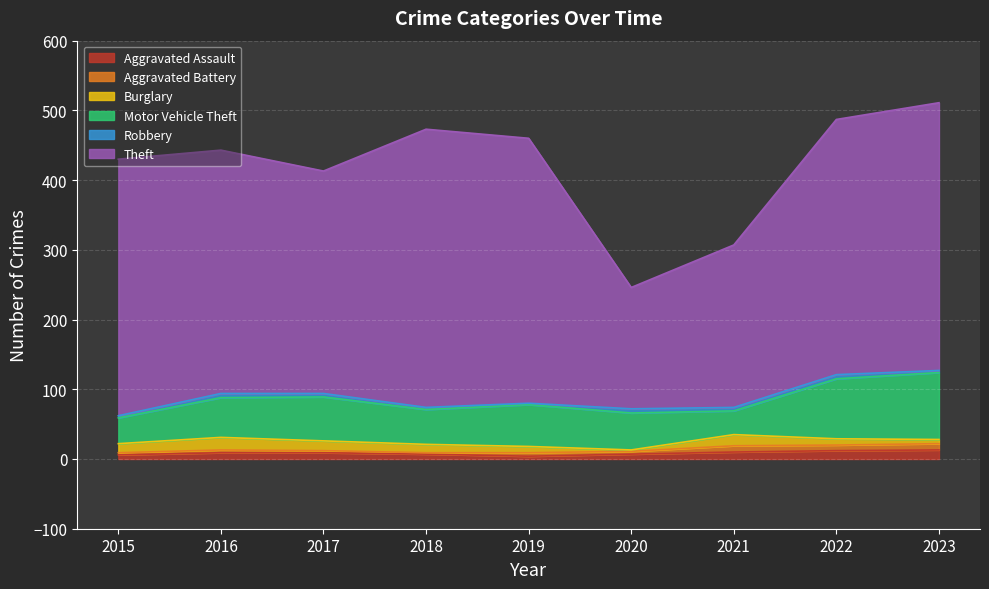

Between 2022 and 2019, which is larger?

2022